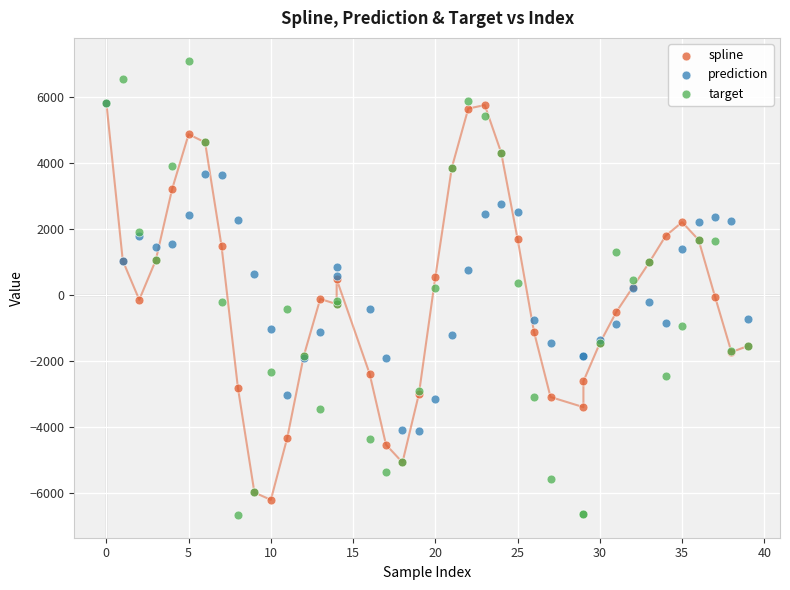

What are all the series names shown in the legend?

spline, prediction, target